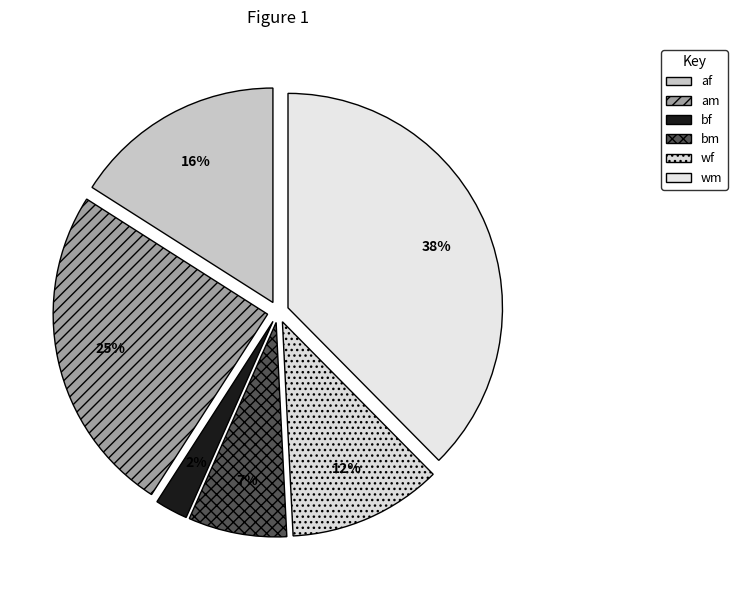

Does any single category account for the majority?

No